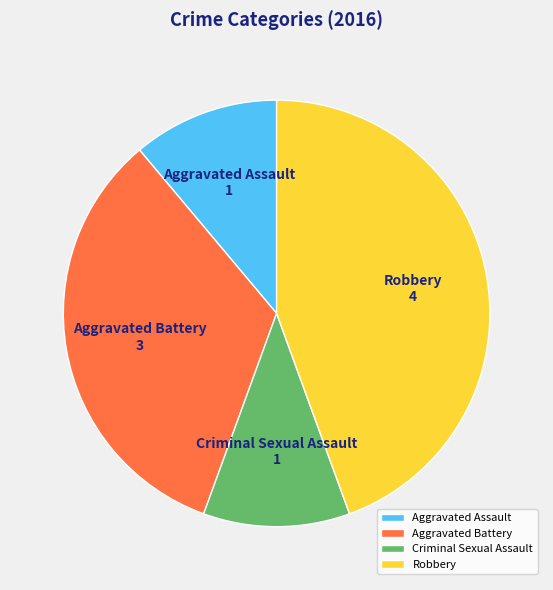

Is the sum of Aggravated Battery and Criminal Sexual Assault greater than half?

No